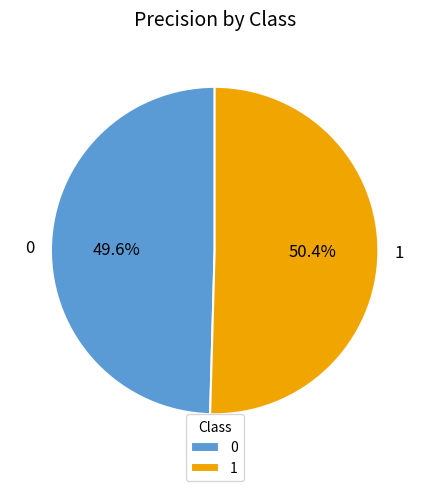

What is the total percentage of 0 and 1?

100.0%